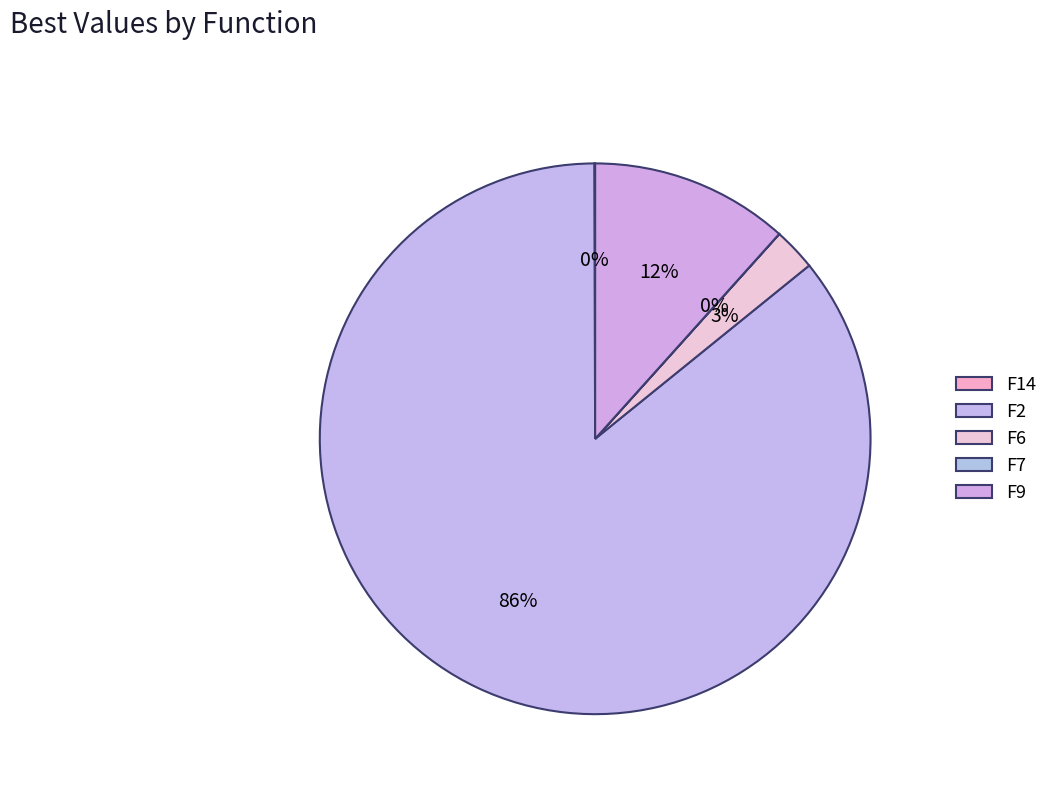

What is the majority slice?

F2